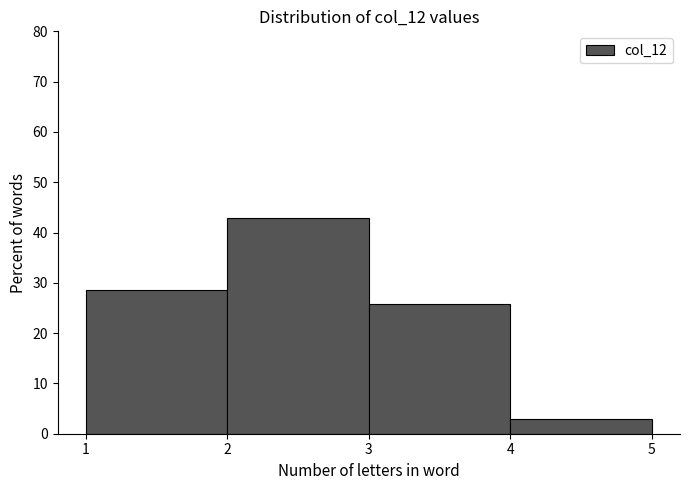

Reading left to right, list every bar in this chart as the range it spans on the x-axis followed by its height. The values are not printed on the chart, so give them approximately, as read against the axis.

1 to 2: 29
2 to 3: 43
3 to 4: 26
4 to 5: 3